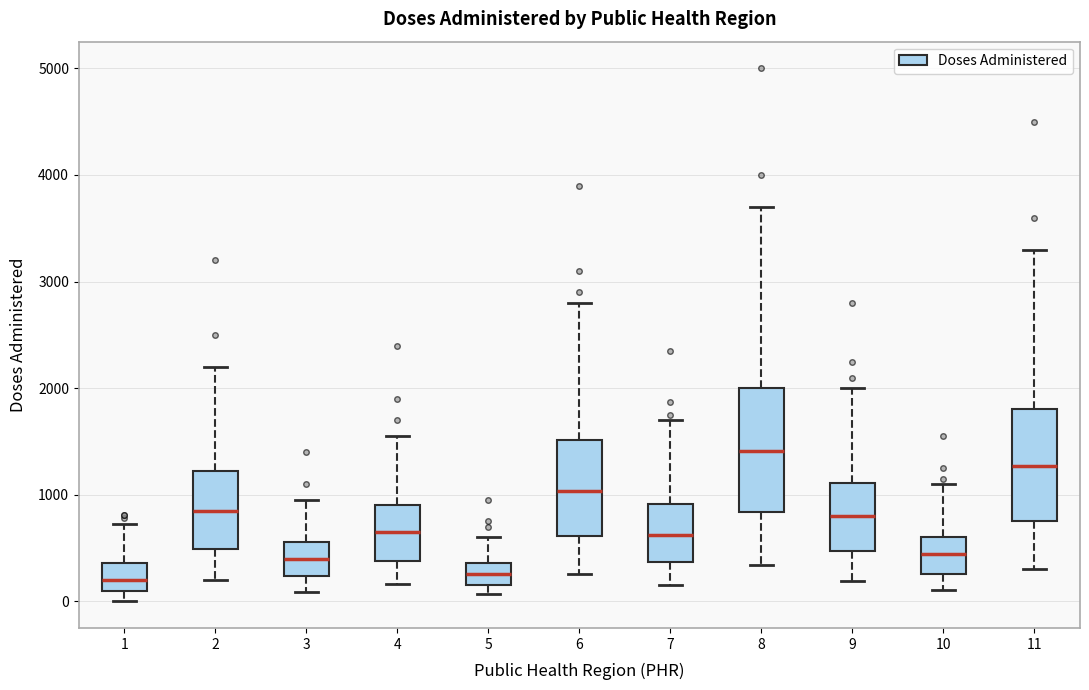

Reading left to right, transcribe this box plot: for each box, give where its median line is, the range the box spans, and where its two whiskers end, as read against the y-axis. The values are not printed on the chart, so give them approximately, as read against the axis.

1: median 200, box 100 to 400, whiskers 0 to 700
2: median 900, box 500 to 1200, whiskers 200 to 2200
3: median 400, box 200 to 600, whiskers 100 to 1000
4: median 700, box 400 to 900, whiskers 200 to 1600
5: median 300, box 200 to 400, whiskers 100 to 600
6: median 1000, box 600 to 1500, whiskers 300 to 2800
7: median 600, box 400 to 900, whiskers 200 to 1700
8: median 1400, box 800 to 2000, whiskers 300 to 3700
9: median 800, box 500 to 1100, whiskers 200 to 2000
10: median 400, box 300 to 600, whiskers 100 to 1100
11: median 1300, box 800 to 1800, whiskers 300 to 3300